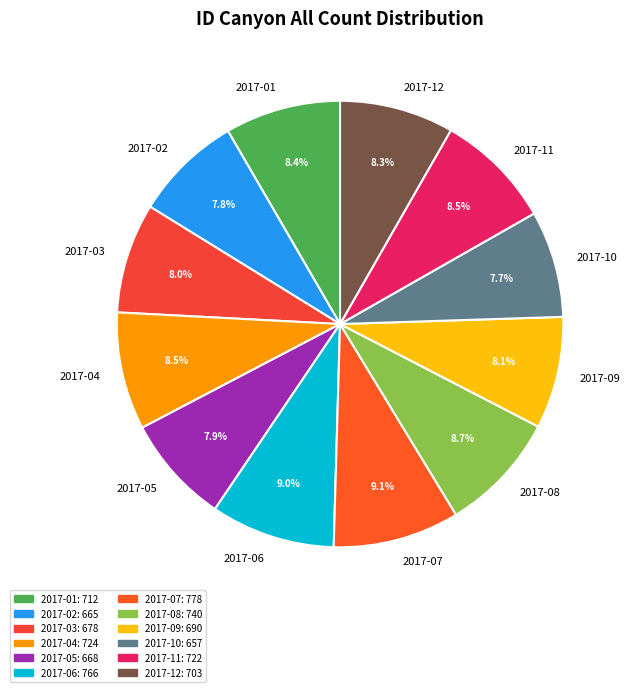

Is the sum of 2017-10 and 2017-09 greater than half?

No